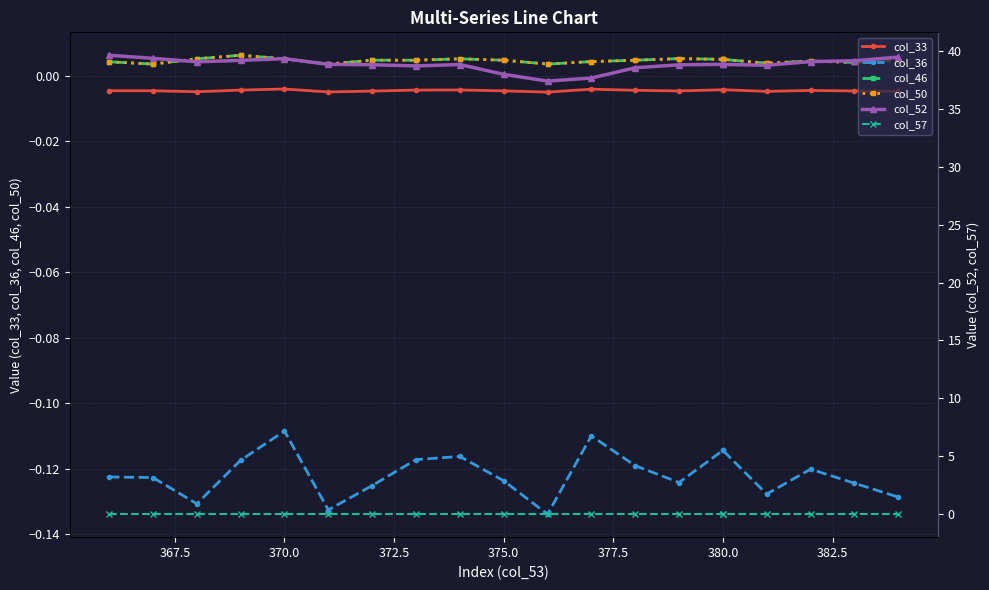

The value of col_52 at 10 is 52.3. True or false?

False